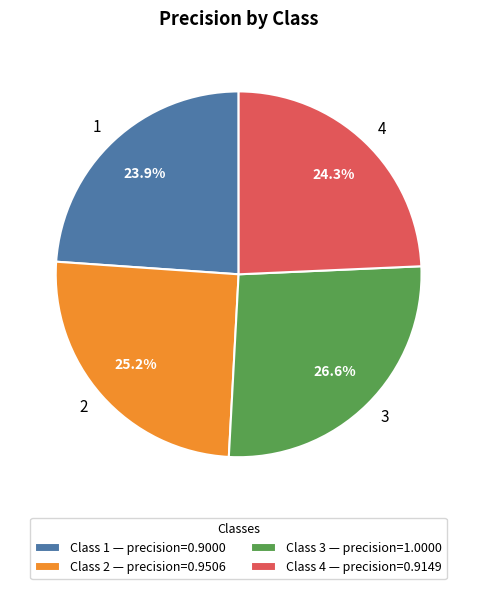

To the nearest percent, what is the average slice percentage?

25%